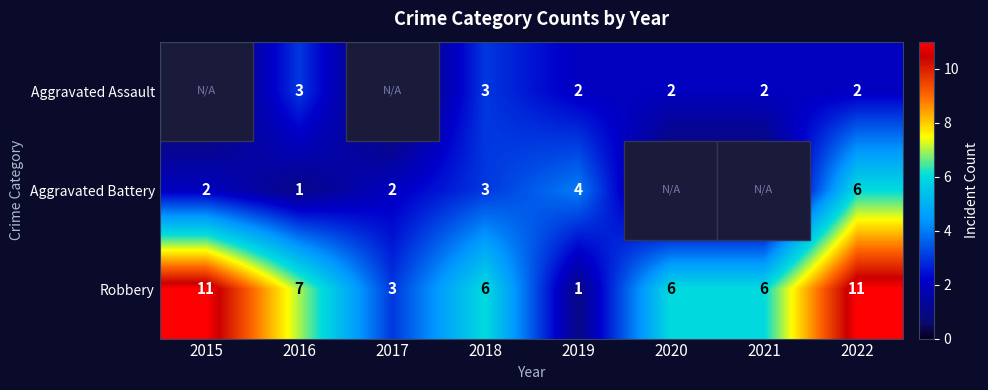

What value does the Robbery series have at 2015, to the nearest 5?

10